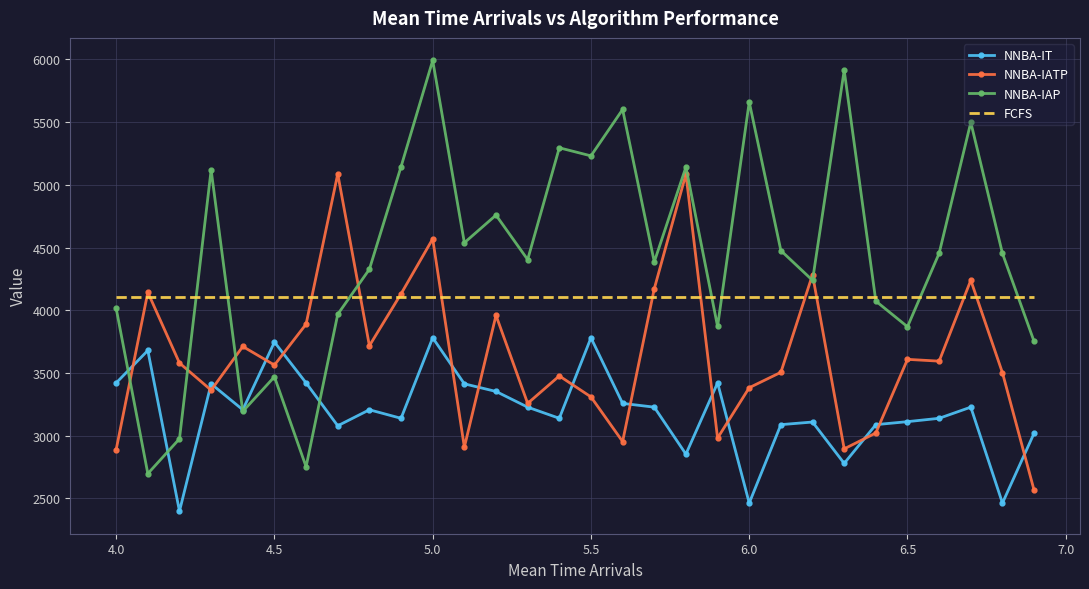

True or false: FCFS and NNBA-IT intersect in this chart.

False